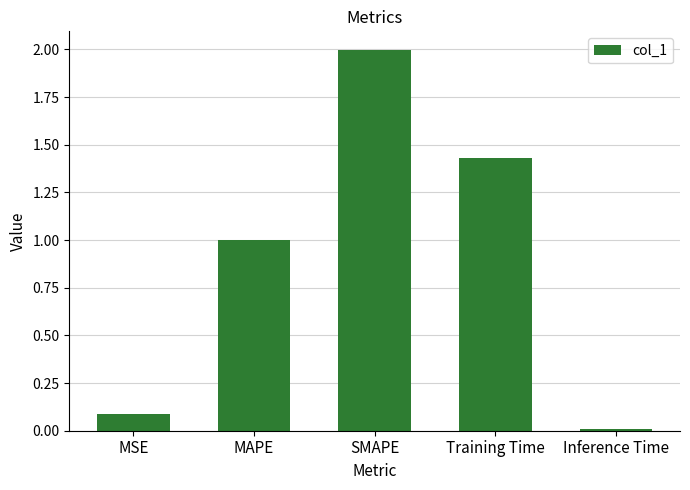

Approximately how many times larger is the value at MAPE compared to SMAPE?

0.5